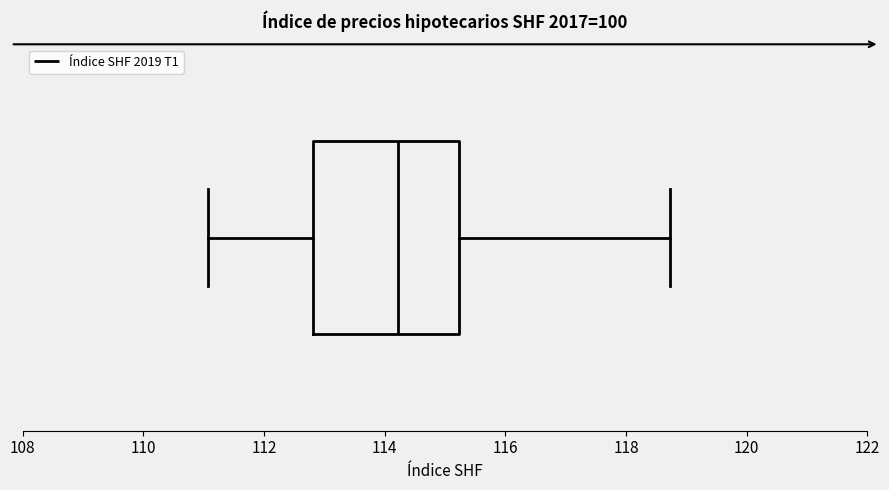

Where does the left whisker of the box end on the x-axis? The values are not printed on the chart, so give them approximately, as read against the axis.

111.0